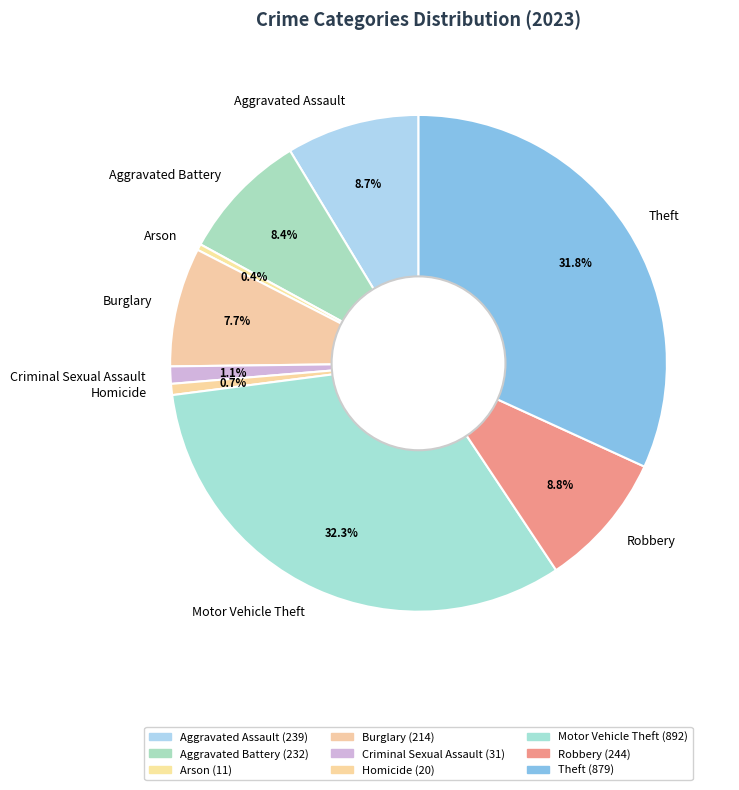

Is the sum of Motor Vehicle Theft and Criminal Sexual Assault greater than half?

No